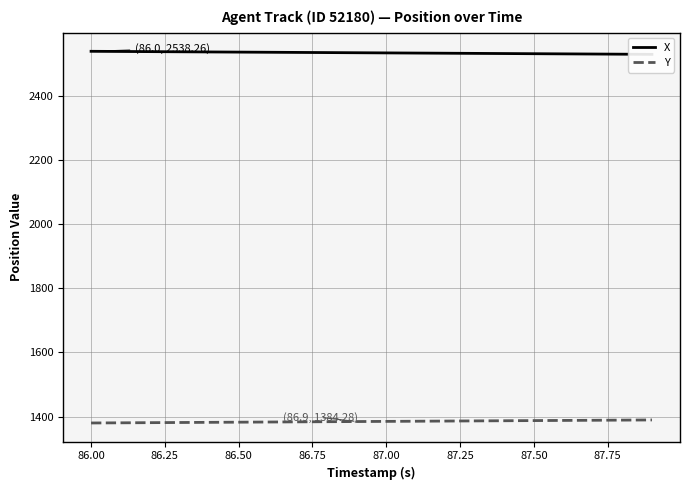

Which series has the largest range (max minus min)?

X